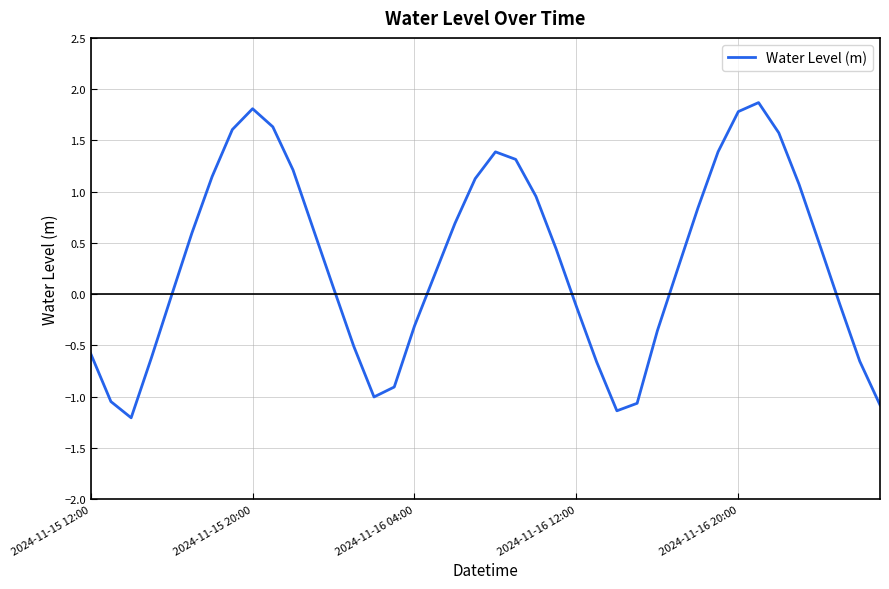

What is the maximum value shown in the chart?

1.9